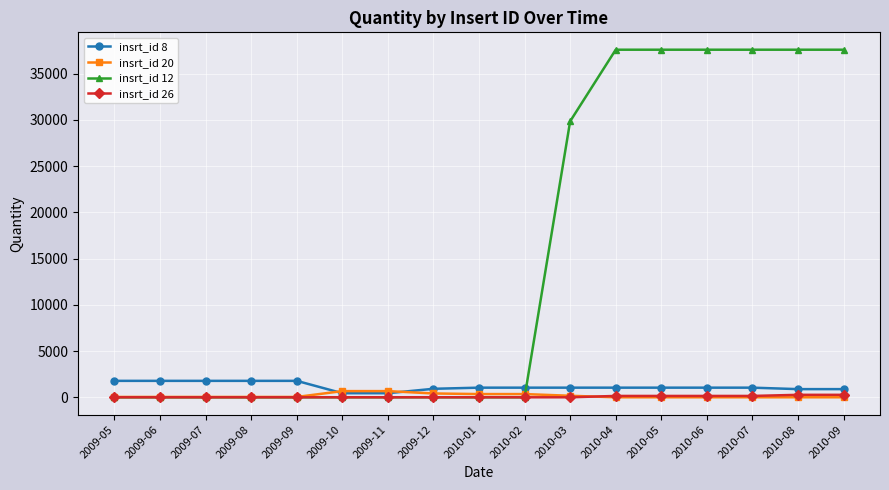

What is the difference between the insrt_id 8 values at 2010-09 and 2010-06?

158.9